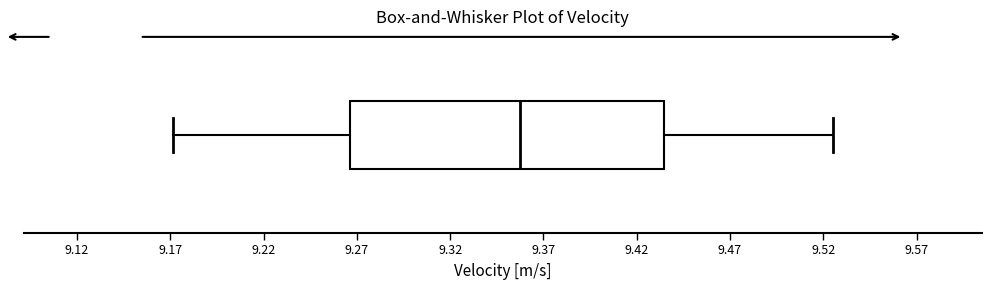

Where does the left whisker of the box end on the x-axis? The values are not printed on the chart, so give them approximately, as read against the axis.

9.170